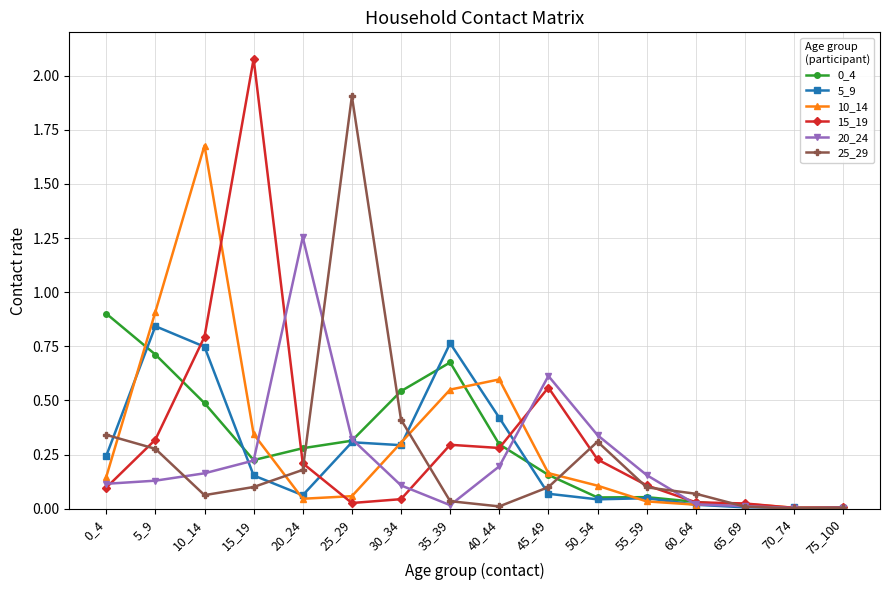

At which label is 15_19 closest to 1?

10_14